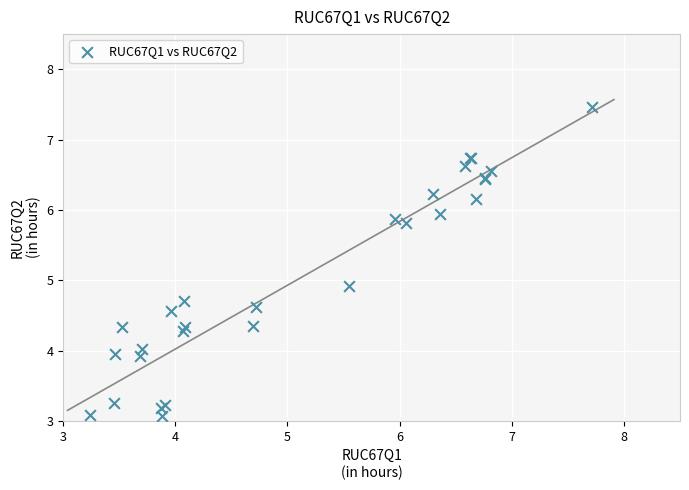

What Y value in the scatter plot is closest to 5?

4.9